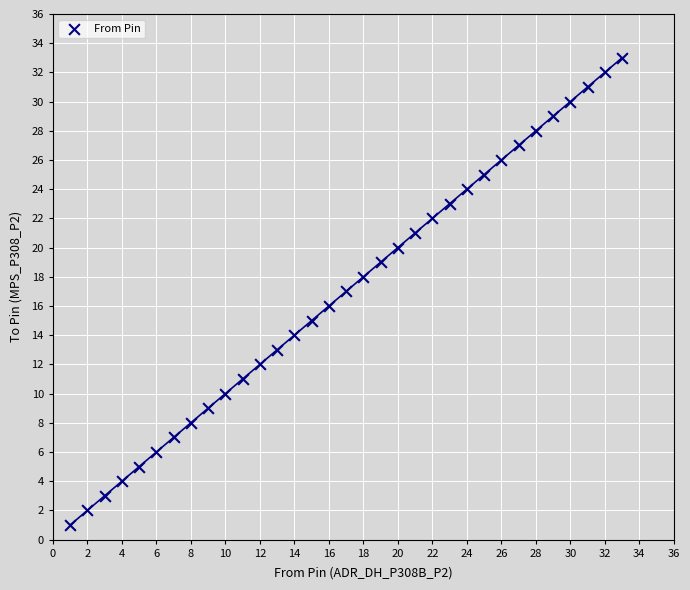

What is the range of Y values (max minus min)?

32